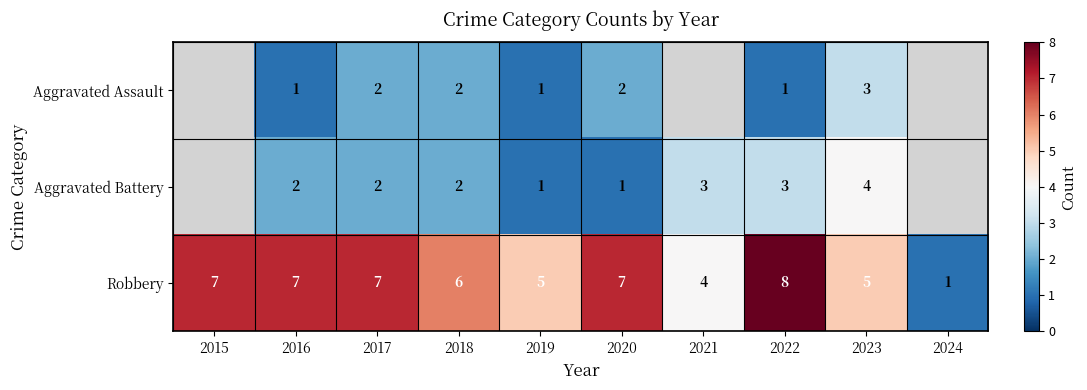

How many values in the Robbery series are below 7?

5